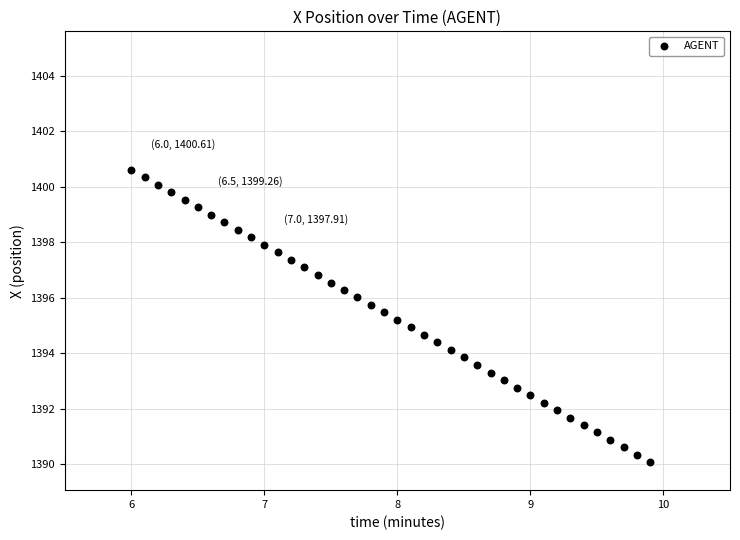

What is the range of X values (max minus min)?

3.9